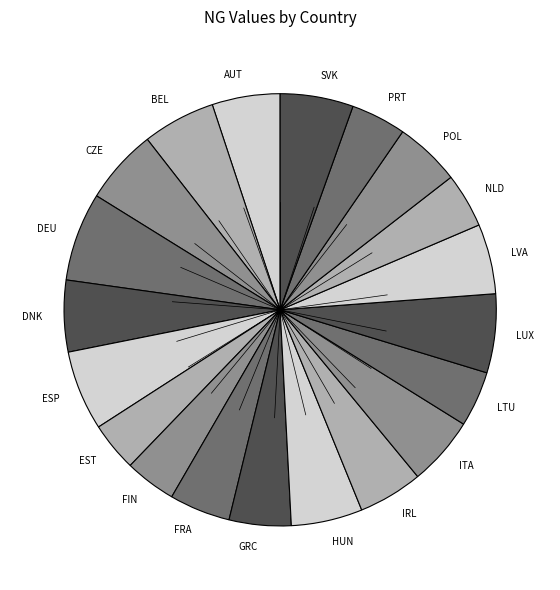

Which slice is the largest?

DEU